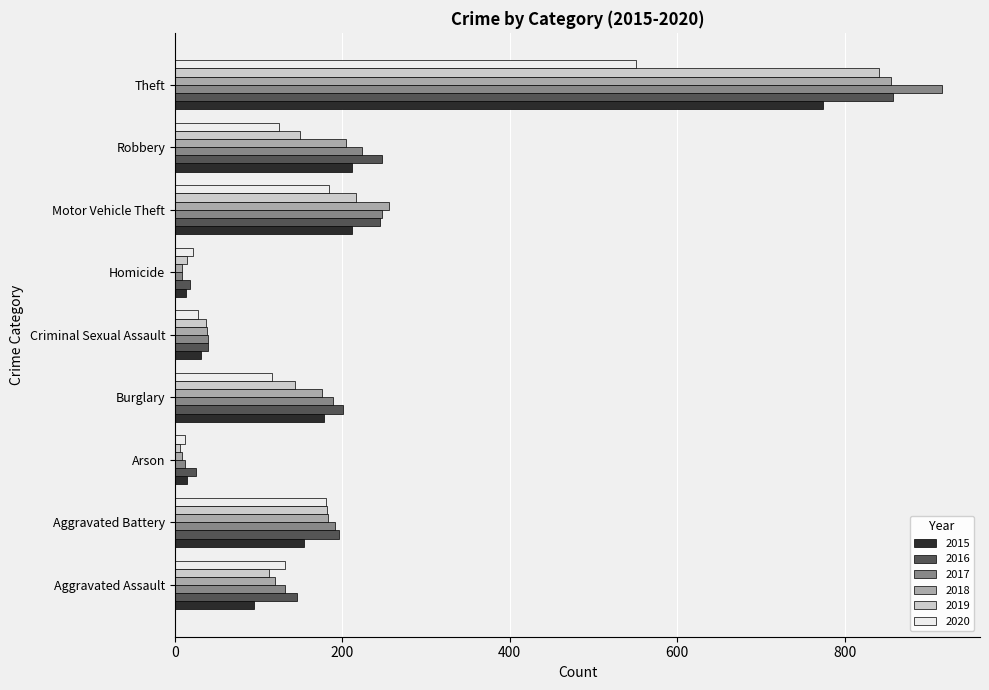

Which category has the highest value across all series?

Theft